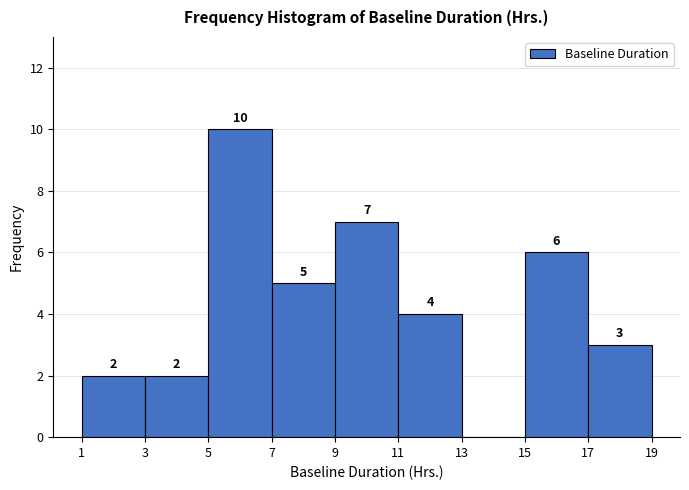

Over which range of the x-axis is the bar tallest?

5 to 7